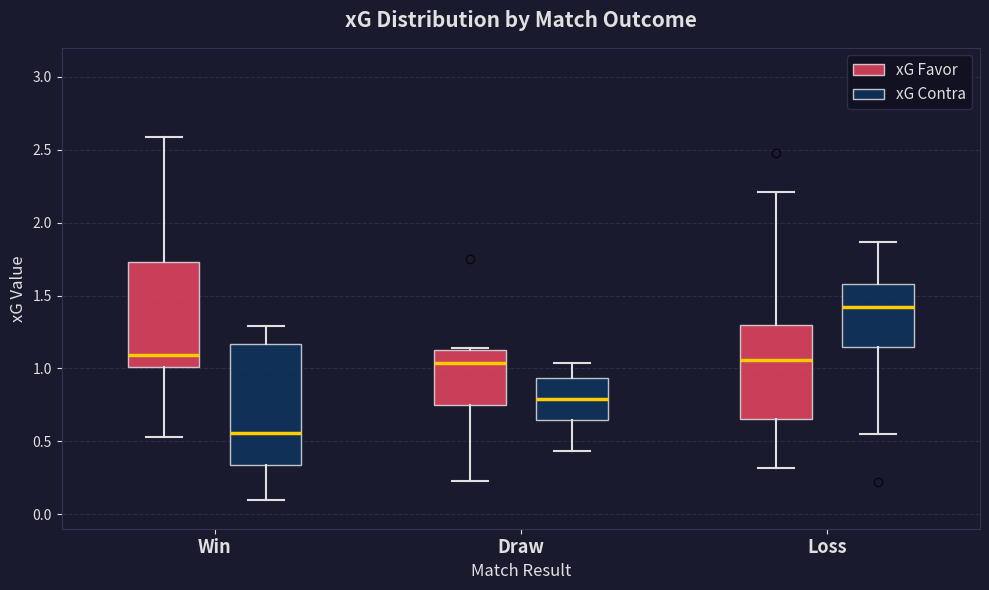

Which box is the tallest, from its lower edge to its upper edge?

Win (xG Contra)